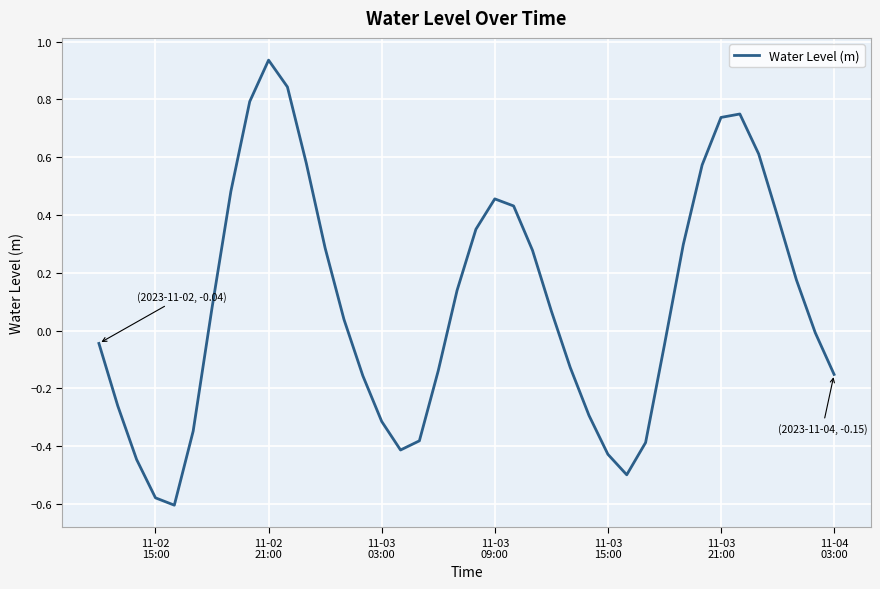

What is the difference between the maximum and minimum values?

1.5